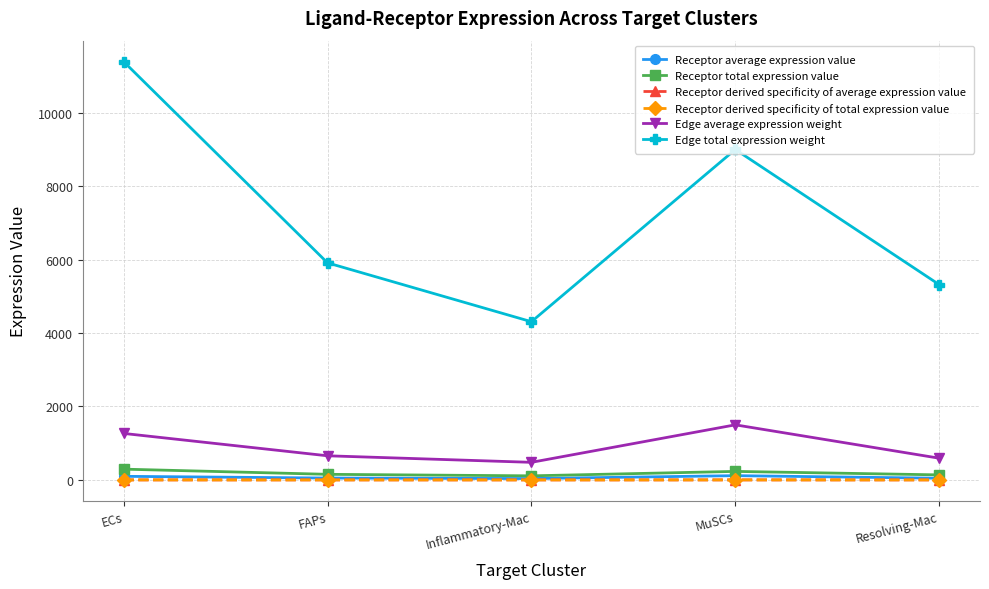

Which series has the largest total across all categories?

Edge total expression weight